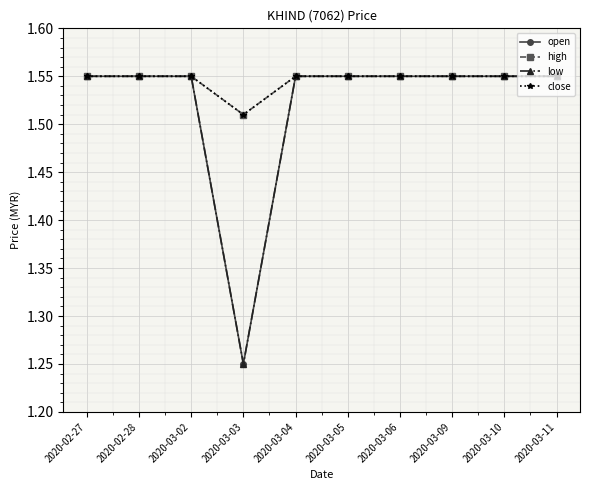

Which series has the widest spread of values?

open